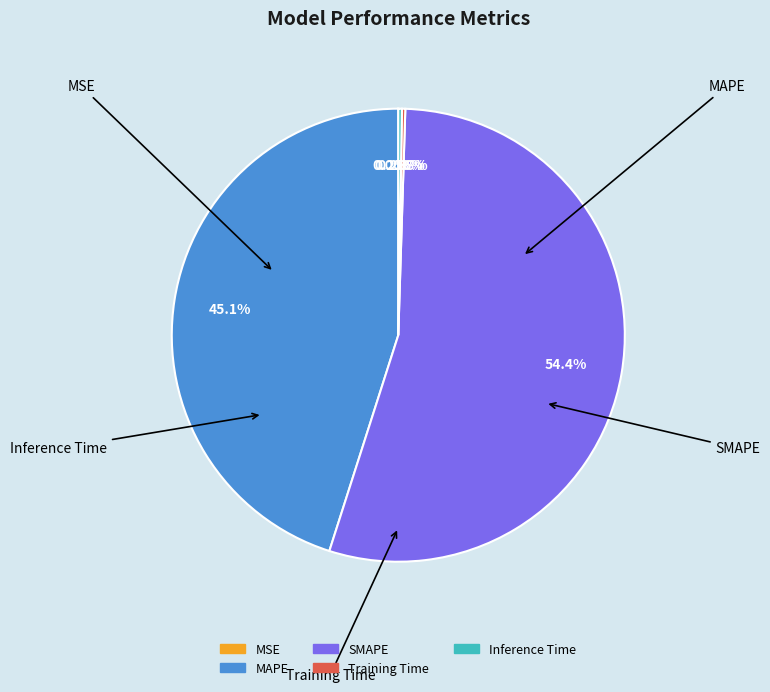

Which category has the biggest portion of the pie?

SMAPE